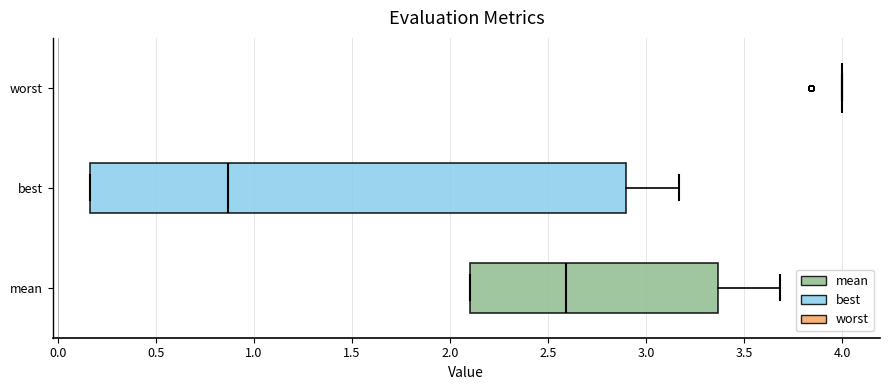

Where is the right edge of the box for mean on the x-axis? The values are not printed on the chart, so give them approximately, as read against the axis.

3.35